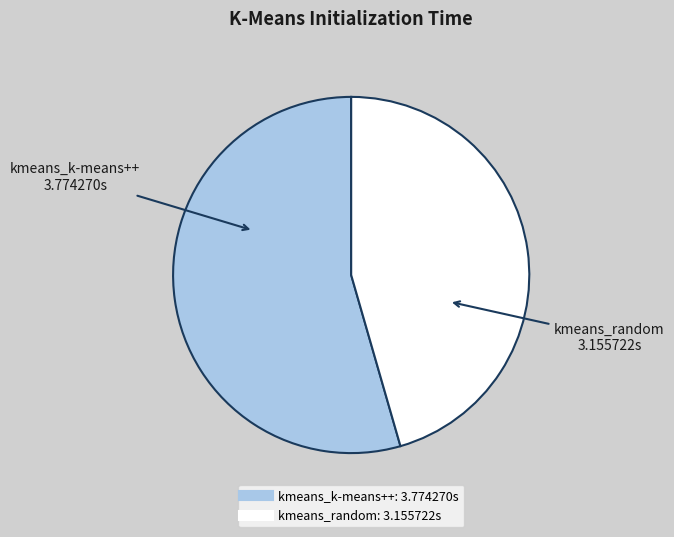

How many slices are in this pie chart?

2